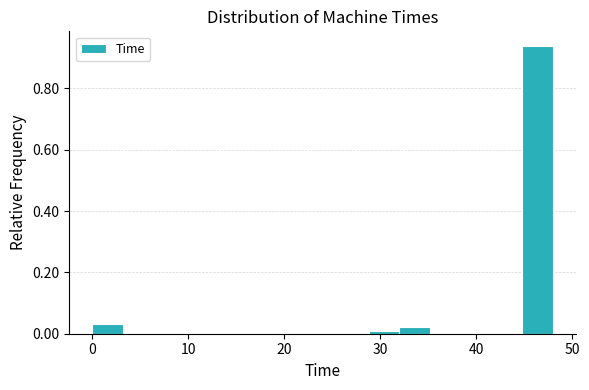

Read against the x-axis, roughly where is the centre of the tallest bar?

46